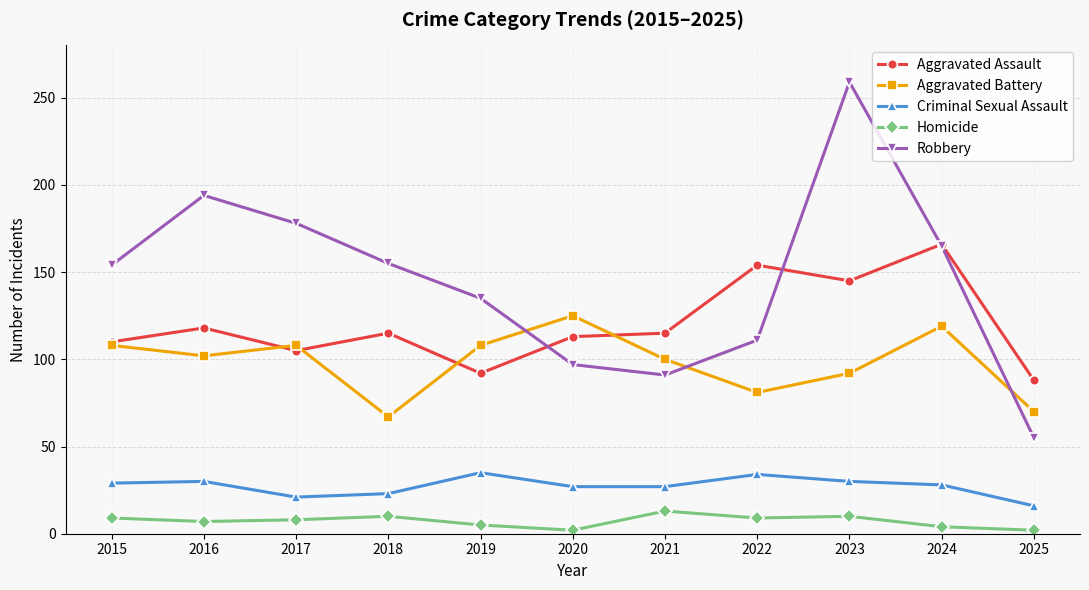

What is the average value of the Homicide series?

7